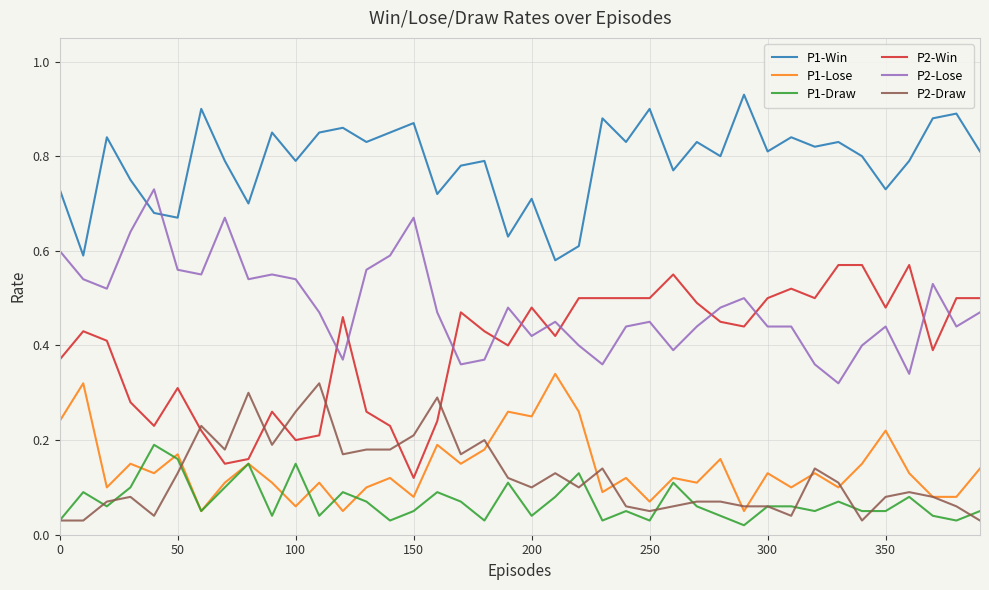

True or false: P2-Draw and P1-Draw cross at least once.

True